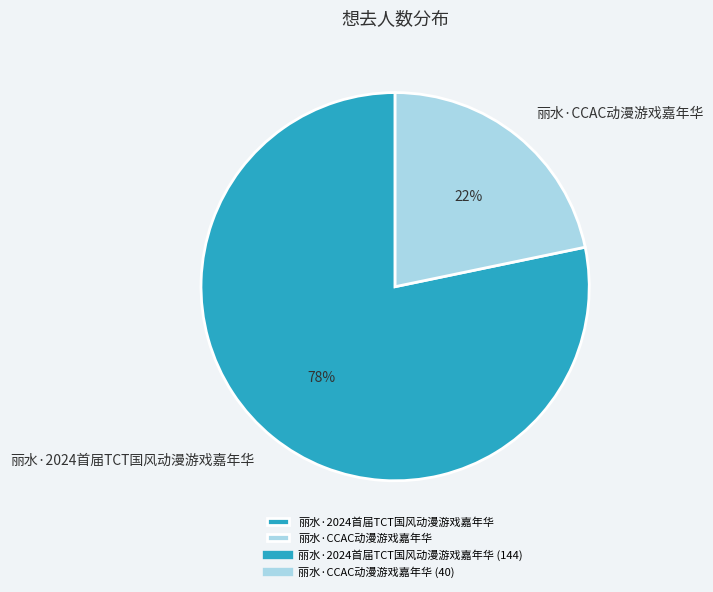

How many slices are in this pie chart?

2